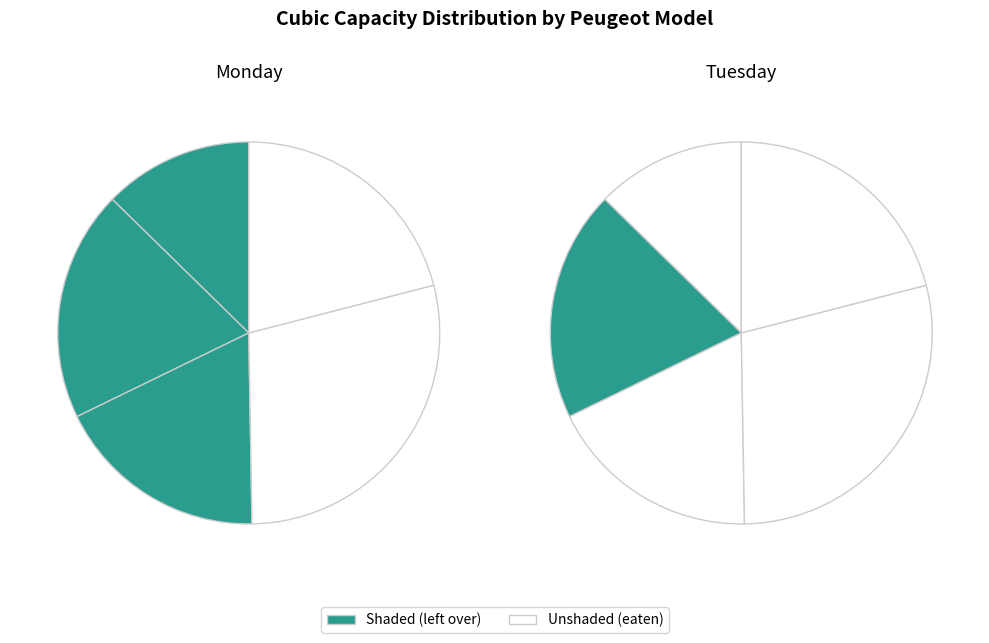

Which slice is the largest?

5O5Berlines GT1